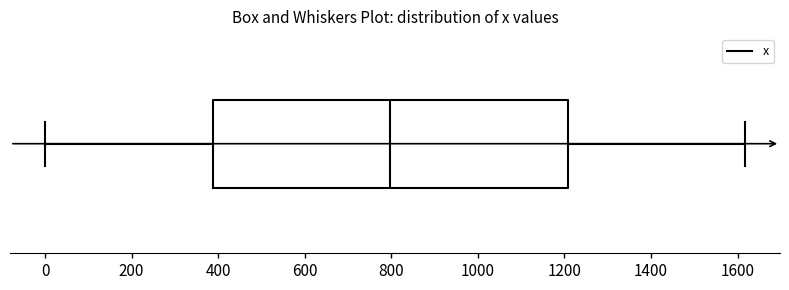

Transcribe this box plot: give where the median line is, the range the box spans, and where the two whiskers end, as read against the x-axis. The values are not printed on the chart, so give them approximately, as read against the axis.

median 800, box 380 to 1200, whiskers 0 to 1620